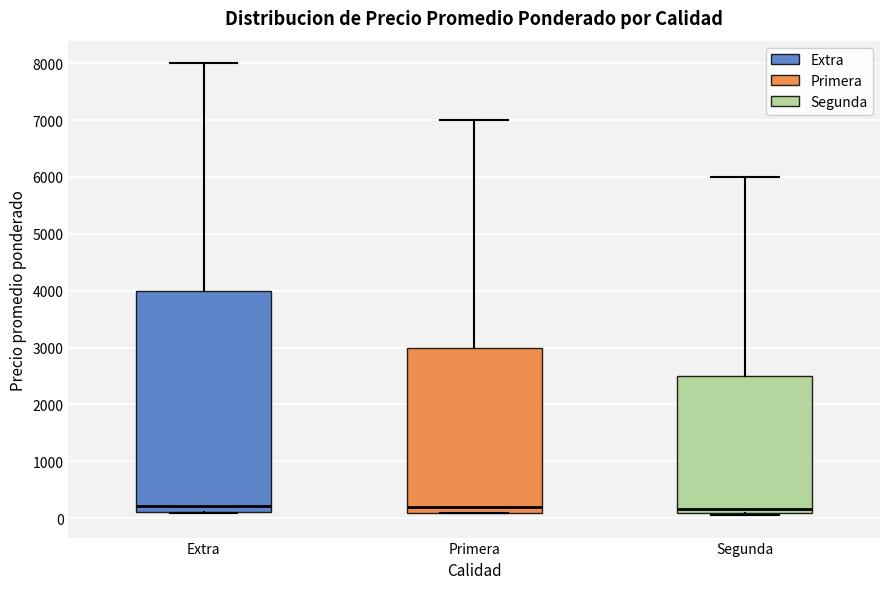

Comparing the boxes themselves (not the whiskers), which one is the tallest?

Extra